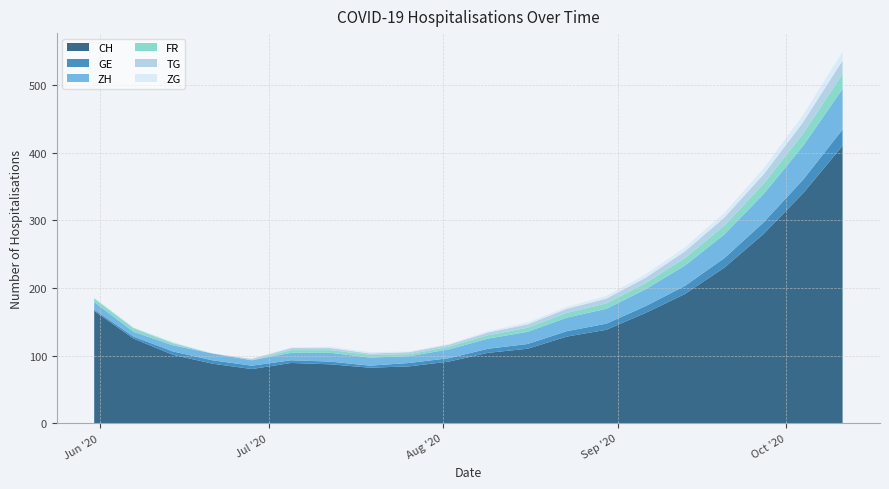

Reading left to right, transcribe all the data shown in this chart.

CH: 166	125	101	88	80	89	87	82	84	91	104	110	128	138	163	191	230	280	340	410
GE: 2	3	5	5	5	4	4	3	5	5	6	7	8	9	10	12	14	17	20	24
ZH: 11	7	9	10	8	11	13	12	10	13	15	18	20	22	25	30	35	42	50	60
FR: 5	5	3	0	0	4	4	4	3	4	5	6	7	8	9	11	13	15	18	22
TG: 1	1	1	0	2	3	3	2	3	3	4	5	6	7	8	10	12	14	17	20
ZG: 0	0	1	0	0	1	2	2	1	1	2	3	3	4	5	6	7	9	11	13